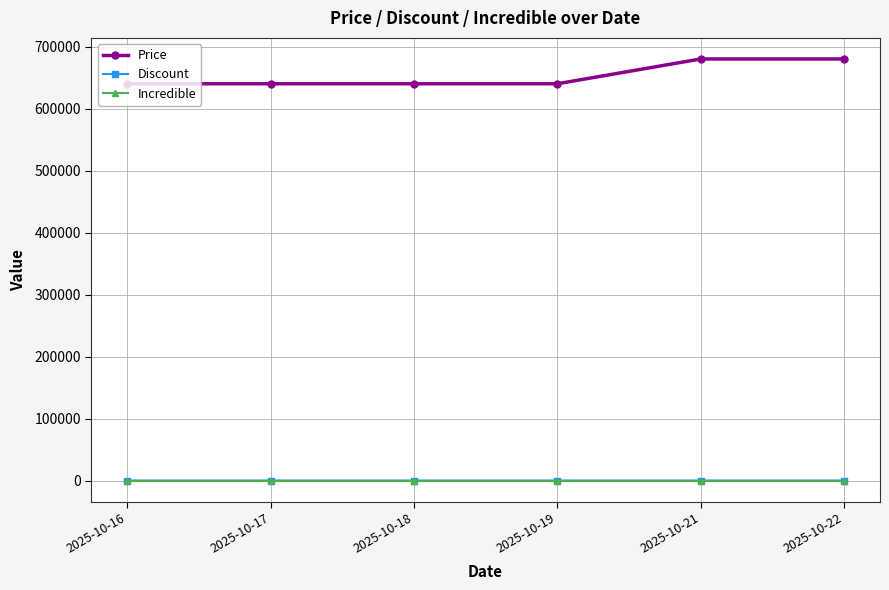

True or false: Discount and Price intersect in this chart.

False